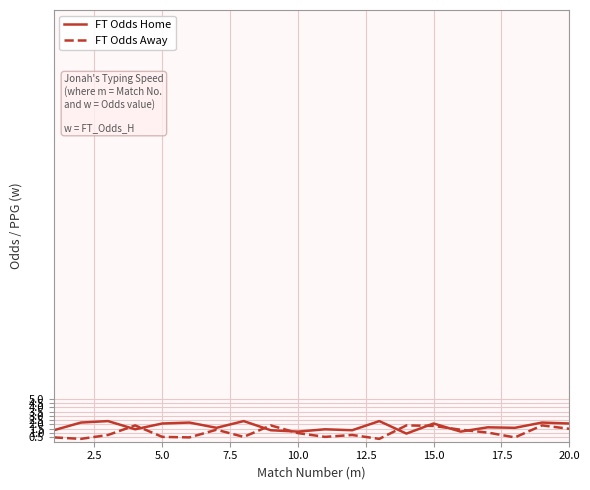

What is the greatest value displayed?

2.4